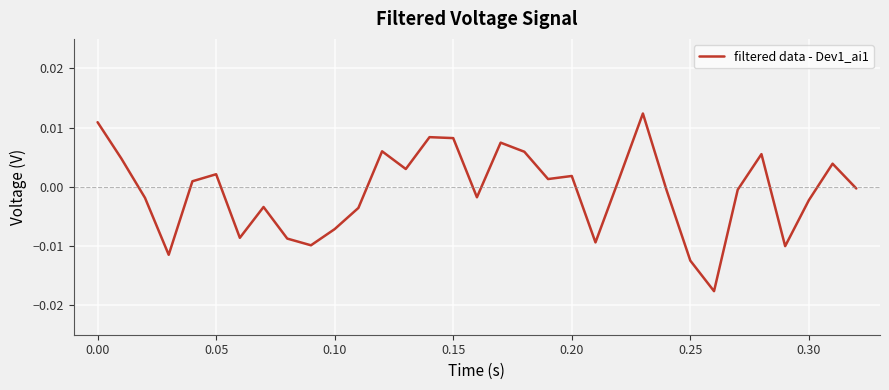

Does the chart have visible grid lines?

Yes